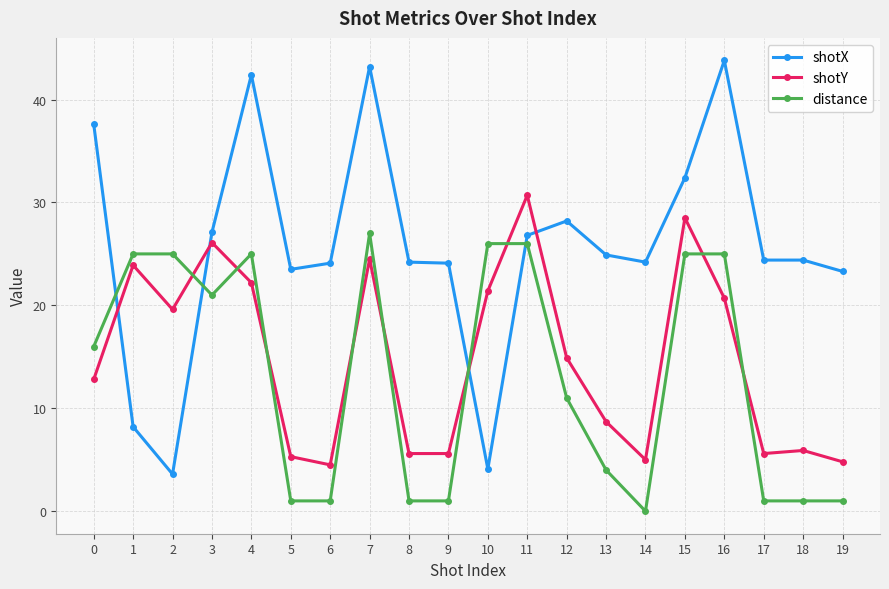

What is the average value of the shotX series?

25.7